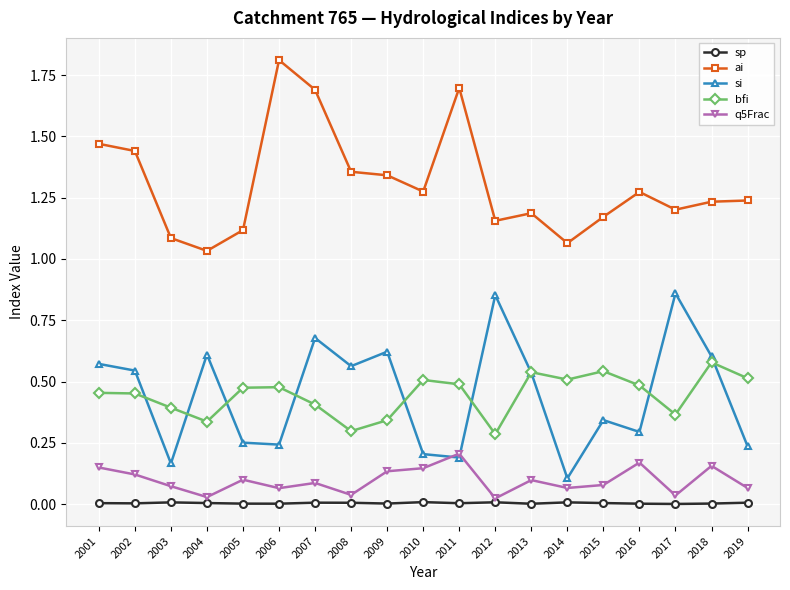

Between 2002 and 2013, which series saw the biggest shift?

ai